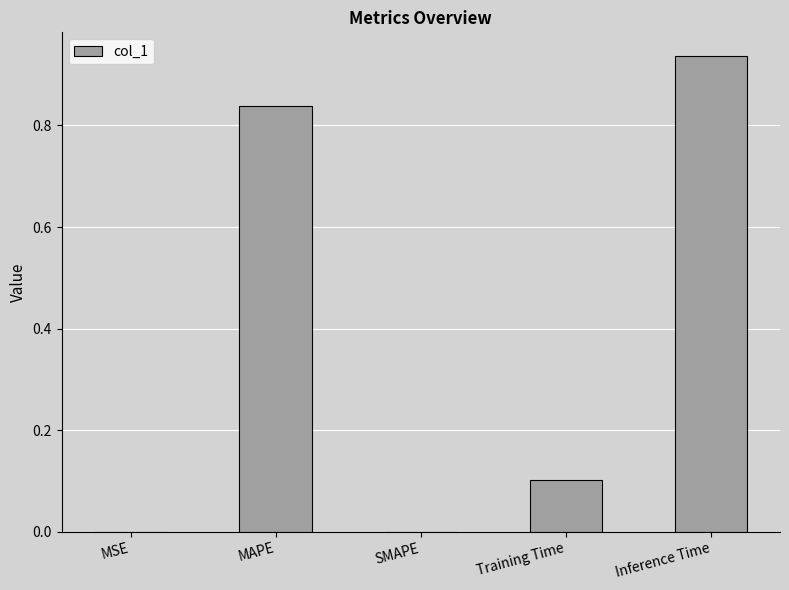

True or false: the data shows 0.2 at Training Time.

False